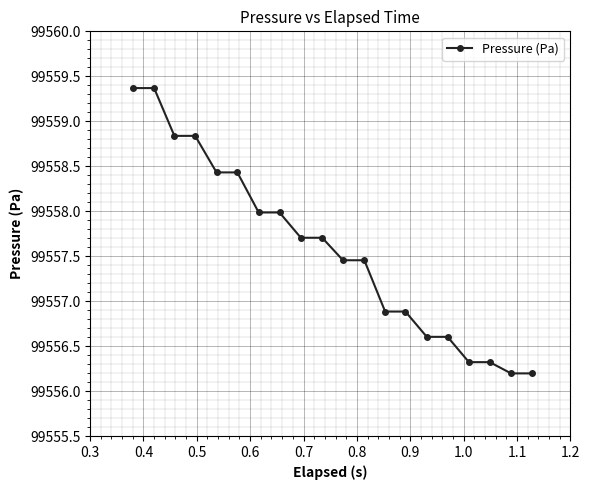

What is the greatest value displayed?

99559.4